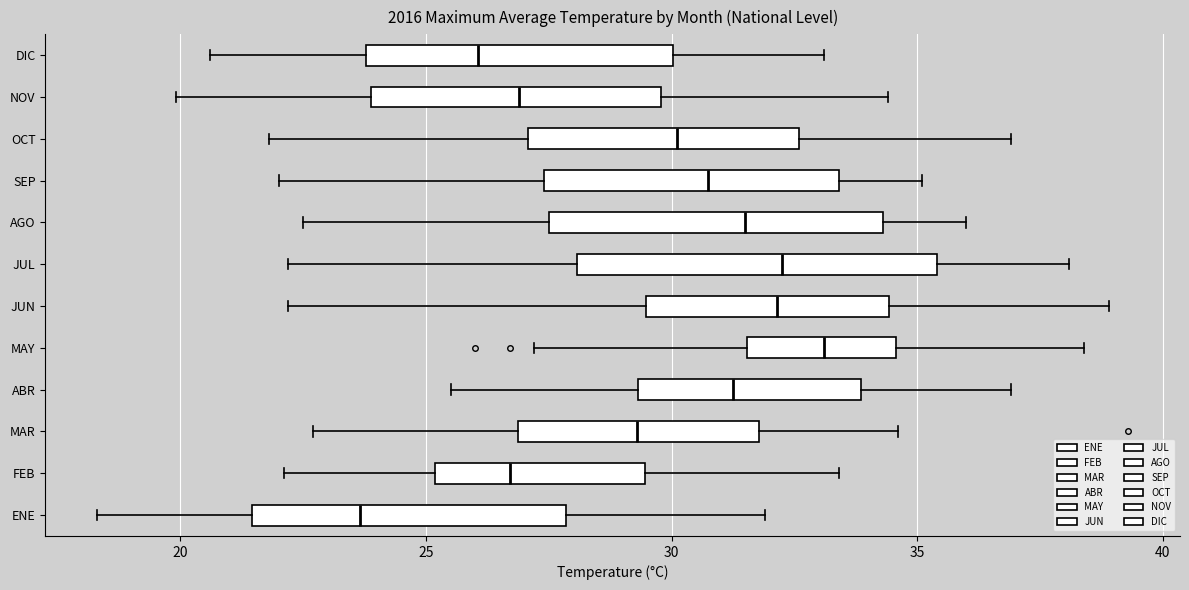

Reading bottom to top, transcribe this box plot: for each box, give where its median line is, the range the box spans, and where its two whiskers end, as read against the x-axis. The values are not printed on the chart, so give them approximately, as read against the axis.

ENE: median 23.5, box 21.5 to 28.0, whiskers 18.5 to 32.0
FEB: median 26.5, box 25.0 to 29.5, whiskers 22.0 to 33.5
MAR: median 29.5, box 27.0 to 32.0, whiskers 22.5 to 34.5
ABR: median 31.5, box 29.5 to 34.0, whiskers 25.5 to 37.0
MAY: median 33.0, box 31.5 to 34.5, whiskers 27.0 to 38.5
JUN: median 32.0, box 29.5 to 34.5, whiskers 22.0 to 39.0
JUL: median 32.5, box 28.0 to 35.5, whiskers 22.0 to 38.0
AGO: median 31.5, box 27.5 to 34.5, whiskers 22.5 to 36.0
SEP: median 31.0, box 27.5 to 33.5, whiskers 22.0 to 35.0
OCT: median 30.0, box 27.0 to 32.5, whiskers 22.0 to 37.0
NOV: median 27.0, box 24.0 to 30.0, whiskers 20.0 to 34.5
DIC: median 26.0, box 24.0 to 30.0, whiskers 20.5 to 33.0